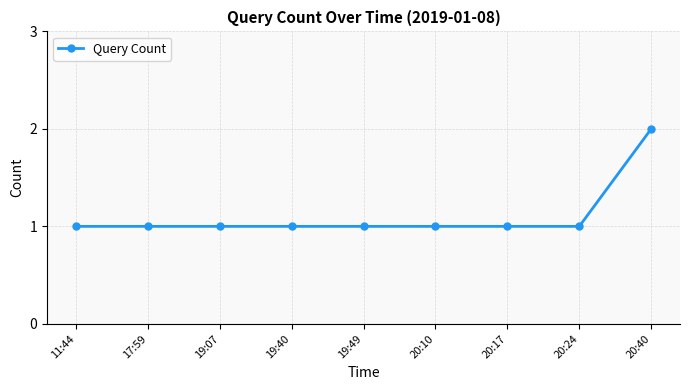

How many series are shown in this chart?

1